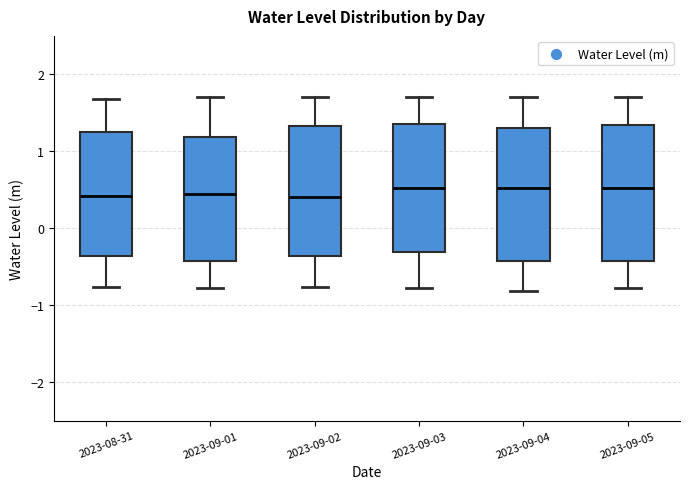

Reading left to right, transcribe this box plot: for each box, give where its median line is, the range the box spans, and where its two whiskers end, as read against the y-axis. The values are not printed on the chart, so give them approximately, as read against the axis.

2023-08-31: median 0.4, box -0.4 to 1.3, whiskers -0.8 to 1.7
2023-09-01: median 0.5, box -0.4 to 1.2, whiskers -0.8 to 1.7
2023-09-02: median 0.4, box -0.4 to 1.3, whiskers -0.8 to 1.7
2023-09-03: median 0.5, box -0.3 to 1.4, whiskers -0.8 to 1.7
2023-09-04: median 0.5, box -0.4 to 1.3, whiskers -0.8 to 1.7
2023-09-05: median 0.5, box -0.4 to 1.3, whiskers -0.8 to 1.7